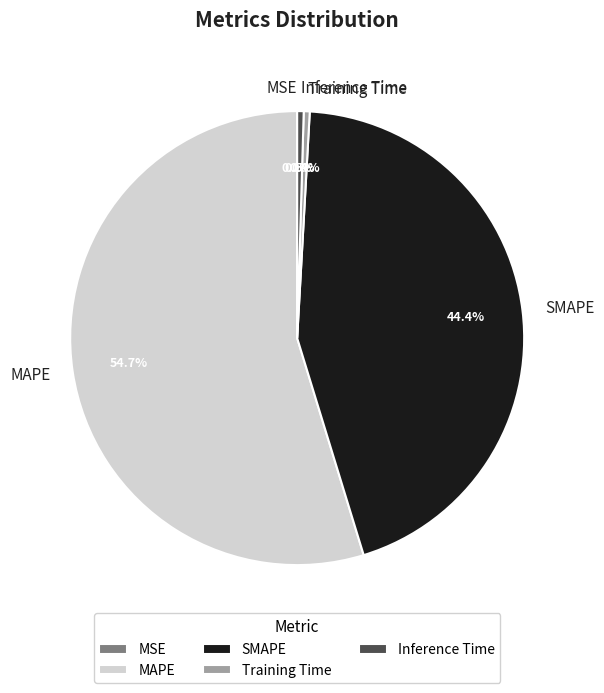

Which category has the biggest portion of the pie?

MAPE